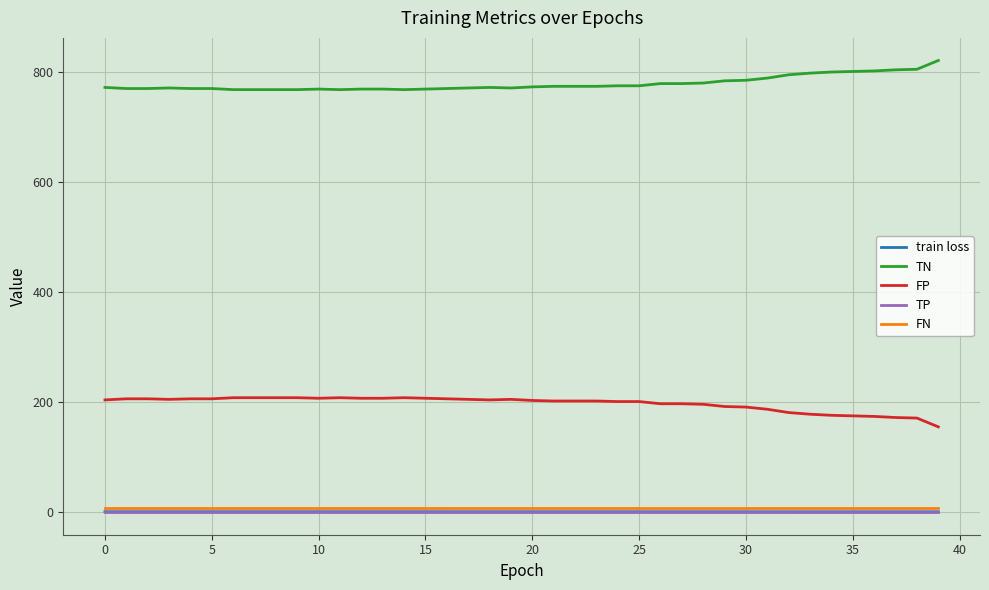

Which series has the largest total across all categories?

TN